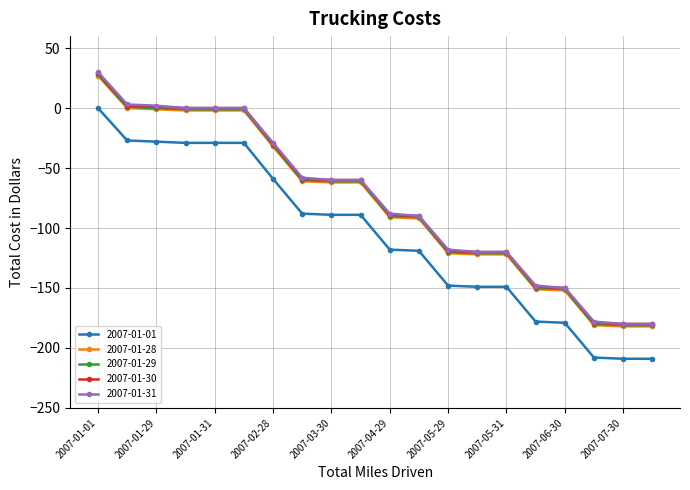

True or false: 2007-01-31 and 2007-01-01 intersect in this chart.

False